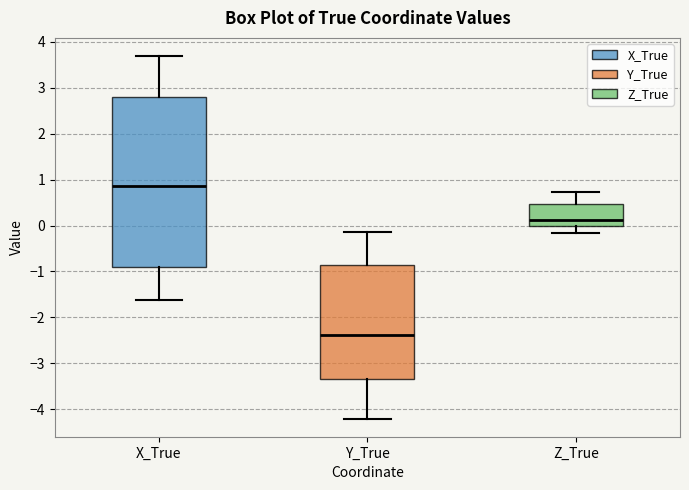

Which box is the tallest, from its lower edge to its upper edge?

X_True